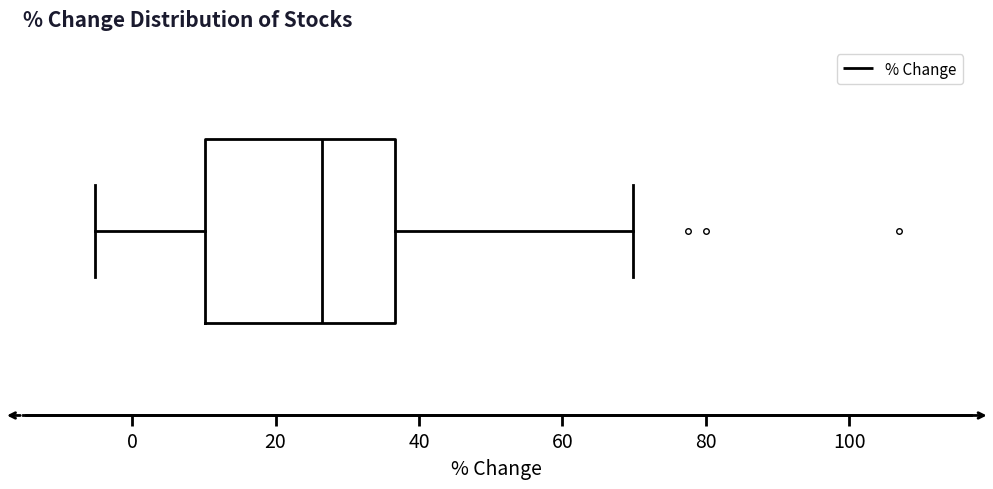

Transcribe this box plot: give where the median line is, the range the box spans, and where the two whiskers end, as read against the x-axis. The values are not printed on the chart, so give them approximately, as read against the axis.

median 26, box 10 to 36, whiskers -6 to 70